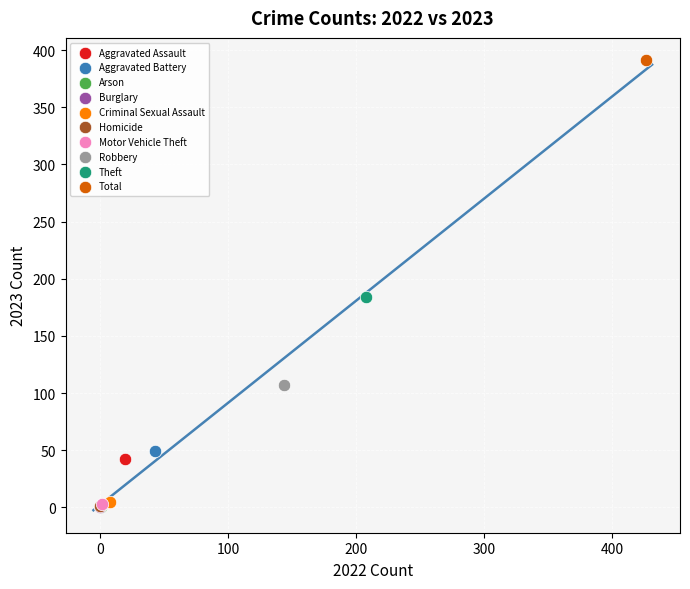

What are all the series names shown in the legend?

Aggravated Assault, Aggravated Battery, Arson, Burglary, Criminal Sexual Assault, Homicide, Motor Vehicle Theft, Robbery, Theft, Total